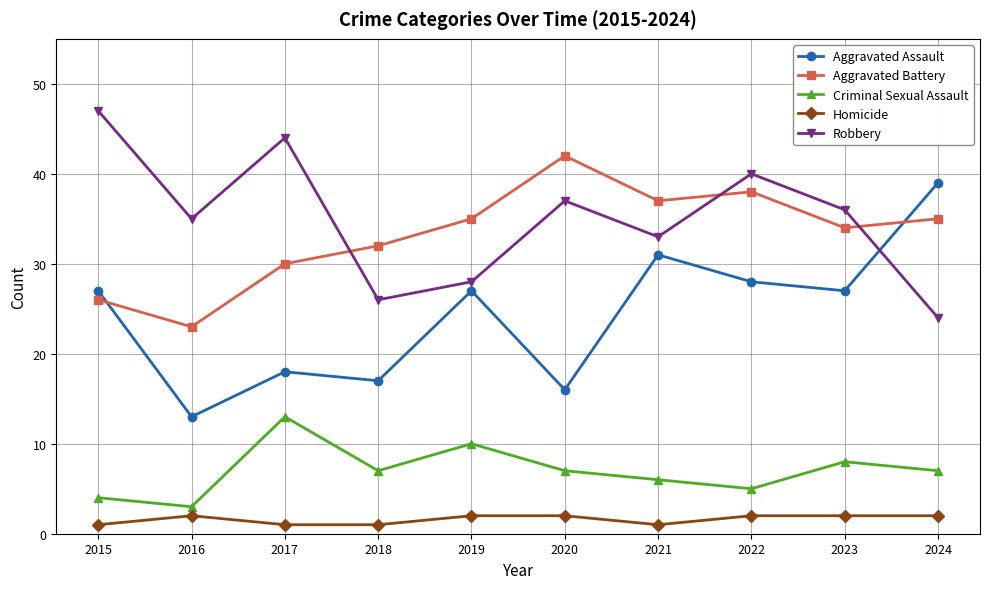

Which series has the largest total across all categories?

Robbery